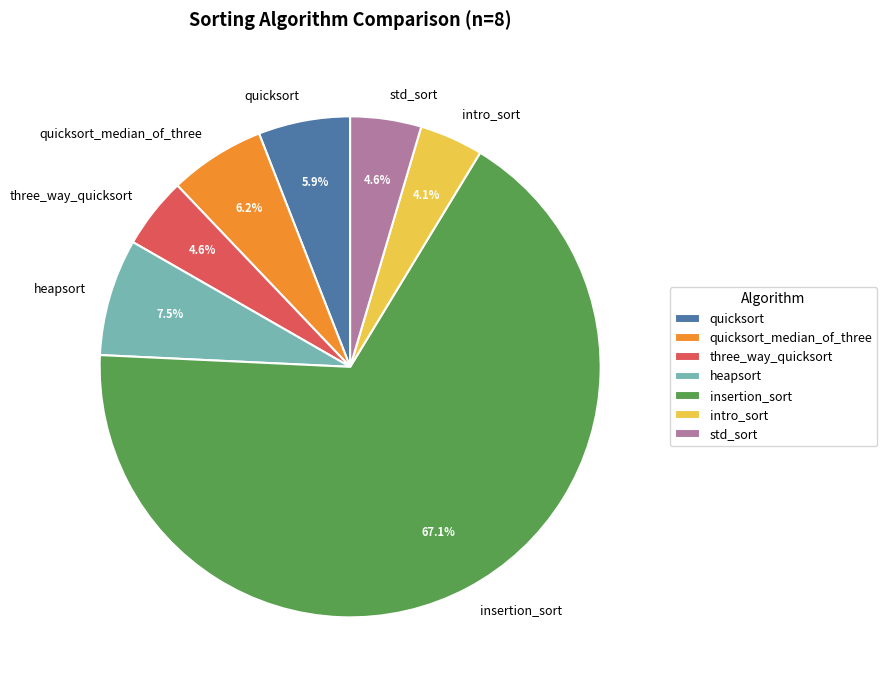

Which category has the biggest portion of the pie?

insertion_sort